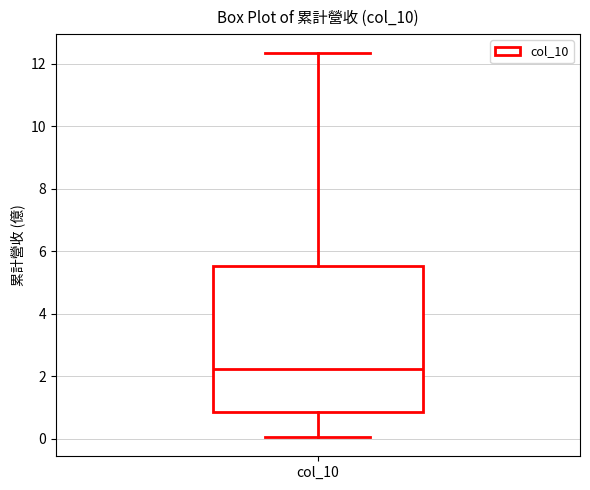

Read this box plot against the y-axis: the position of the median line, the range covered by the box, and the ends of both whiskers. The values are not printed on the chart, so give them approximately, as read against the axis.

median 2.2, box 0.8 to 5.6, whiskers 0.0 to 12.4